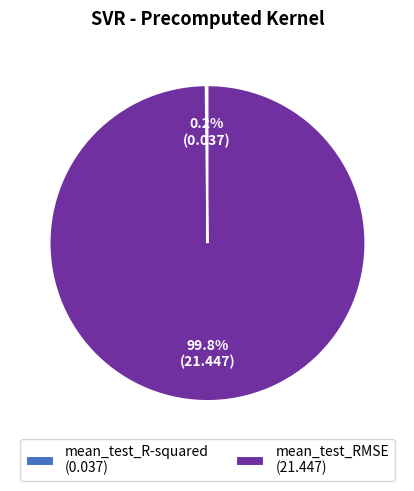

To the nearest percent, what is the average slice percentage?

50%